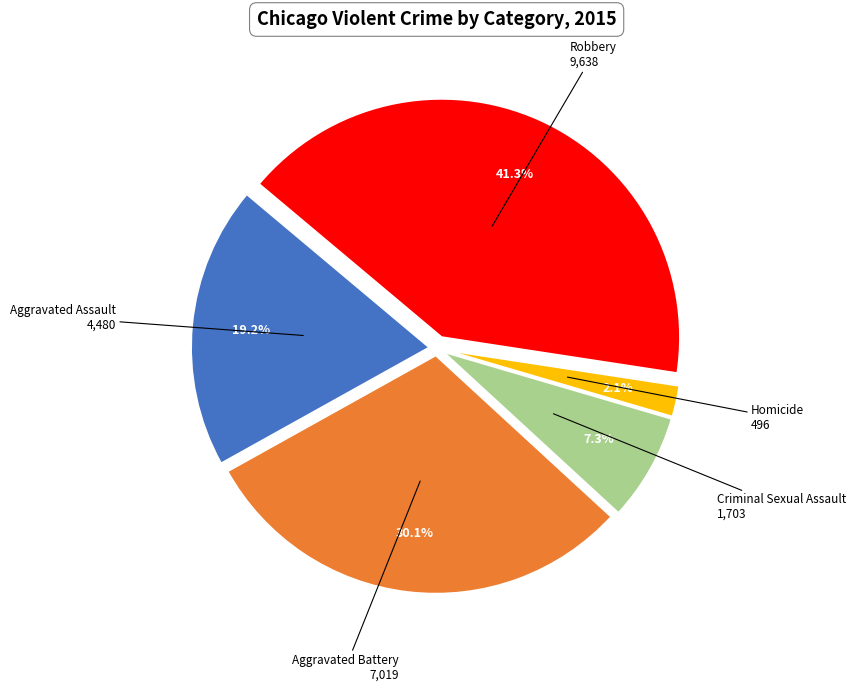

Is there a majority slice in this chart?

No